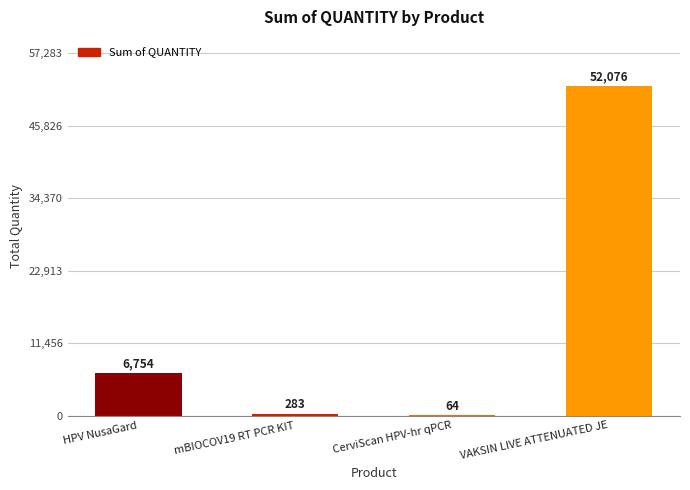

What is the difference between the values at HPV NusaGard and mBIOCOV19 RT PCR KIT?

6471